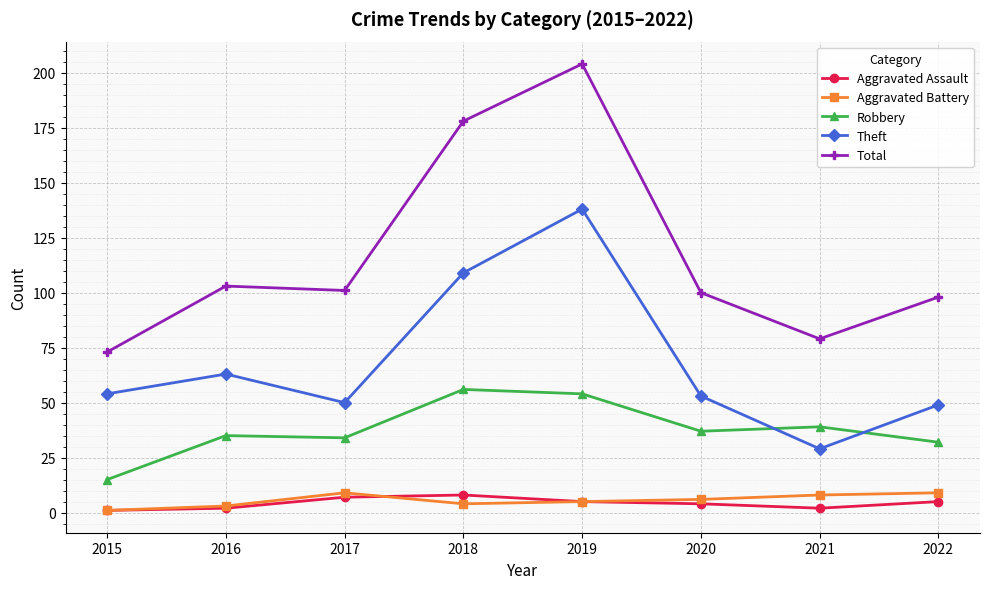

In Aggravated Assault, how many points are higher than both neighbors (excluding endpoints)?

1